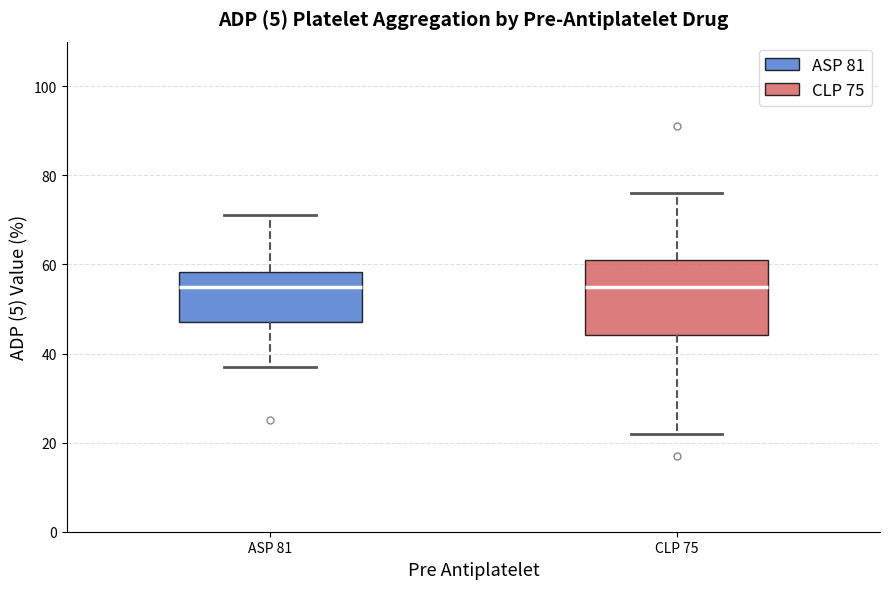

Reading left to right, transcribe this box plot: for each box, give where its median line is, the range the box spans, and where its two whiskers end, as read against the y-axis. The values are not printed on the chart, so give them approximately, as read against the axis.

ASP 81: median 56, box 48 to 58, whiskers 38 to 72
CLP 75: median 56, box 44 to 62, whiskers 22 to 76